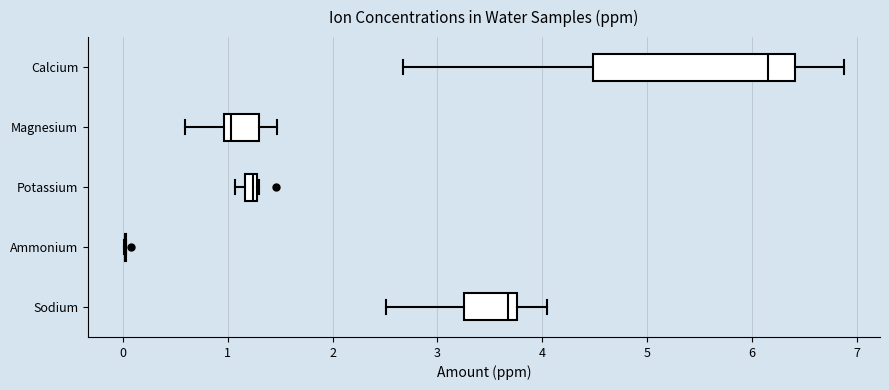

Where does the left whisker of the box for Sodium end on the x-axis? The values are not printed on the chart, so give them approximately, as read against the axis.

2.5